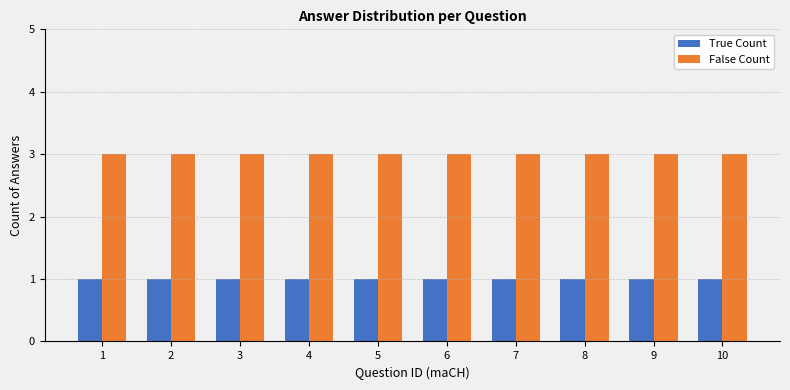

List the series in order of their peak value, highest first.

False Count, True Count